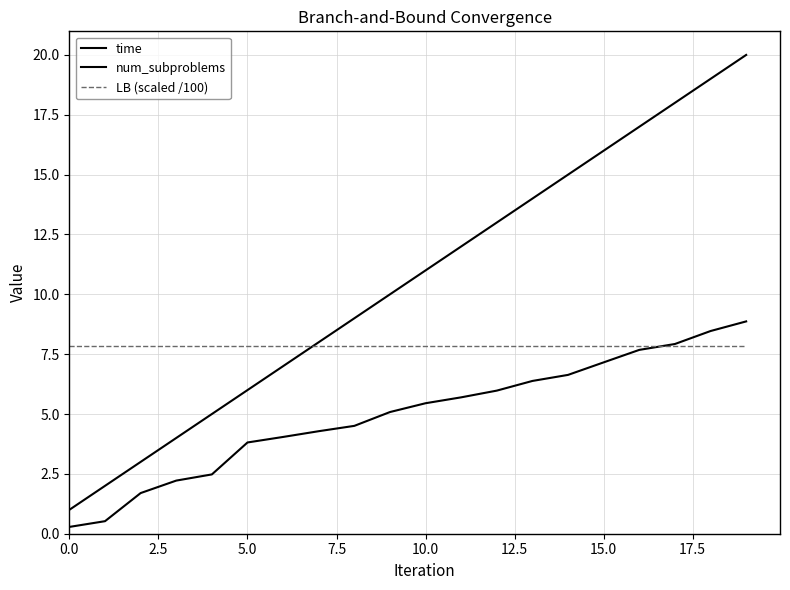

True or false: num_subproblems and time cross at least once.

False